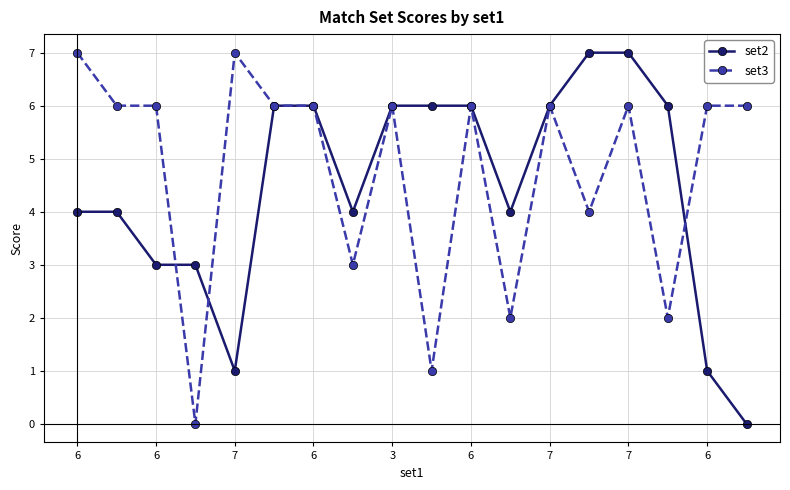

Which series has the largest total across all categories?

set3